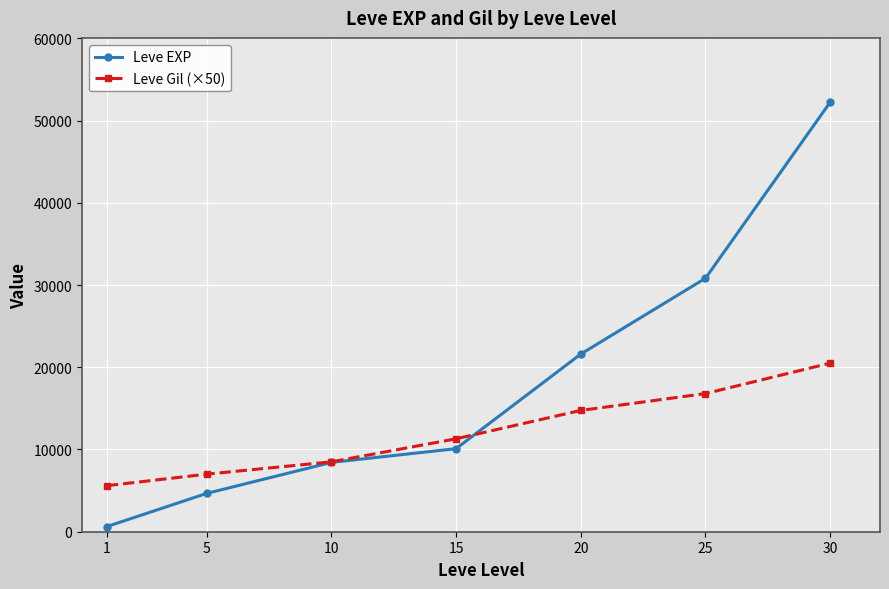

Is the value of Leve EXP at 30 greater than the value of Leve Gil (×50) at 20?

Yes